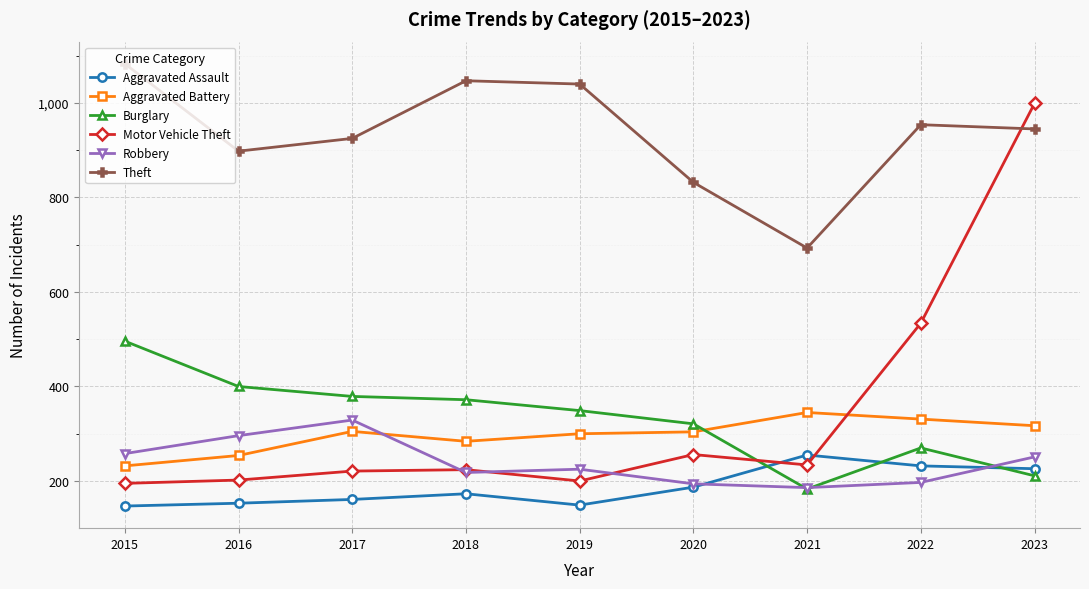

At how many categories does at least one series exceed 982?

4